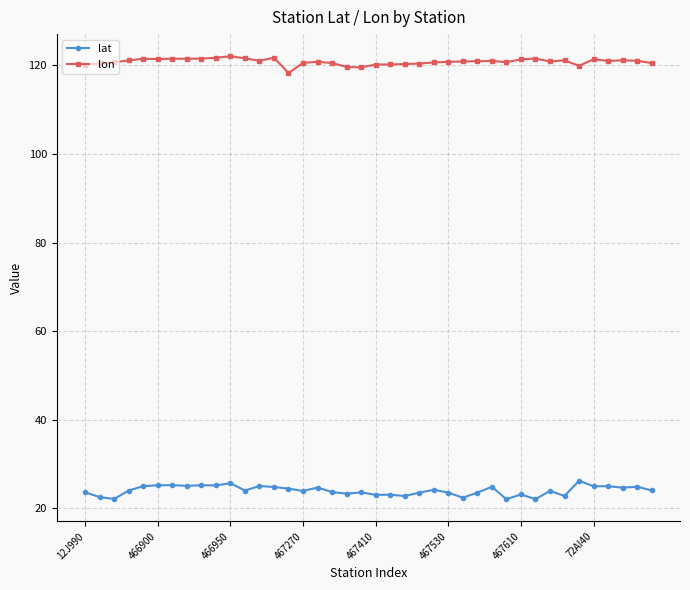

What is the value of the lon point at the 12th from the left?

121.6